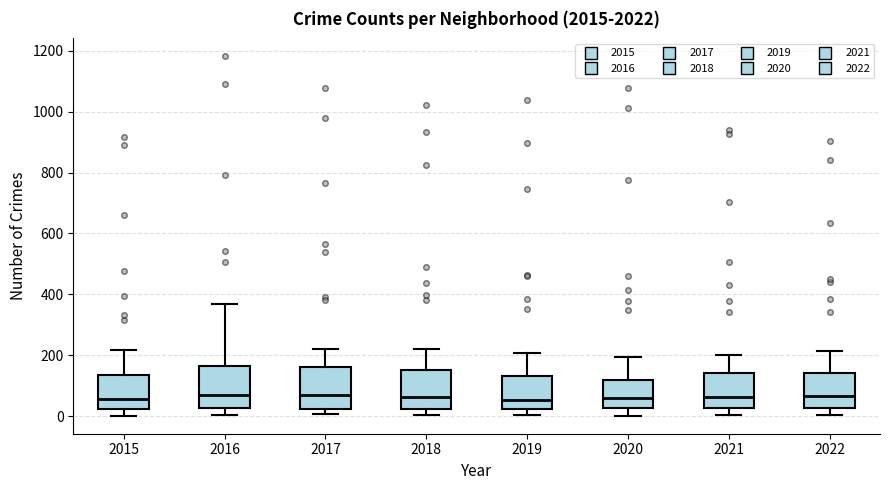

Where is the lower edge of the box at x = 2015 on the y-axis? The values are not printed on the chart, so give them approximately, as read against the axis.

20